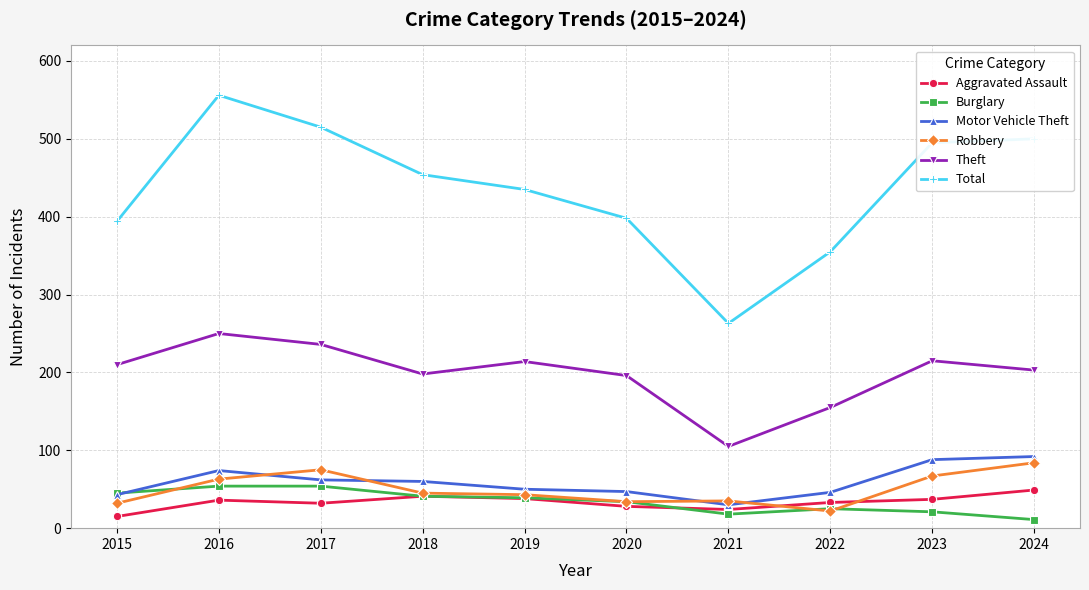

What is the greatest value displayed?

556